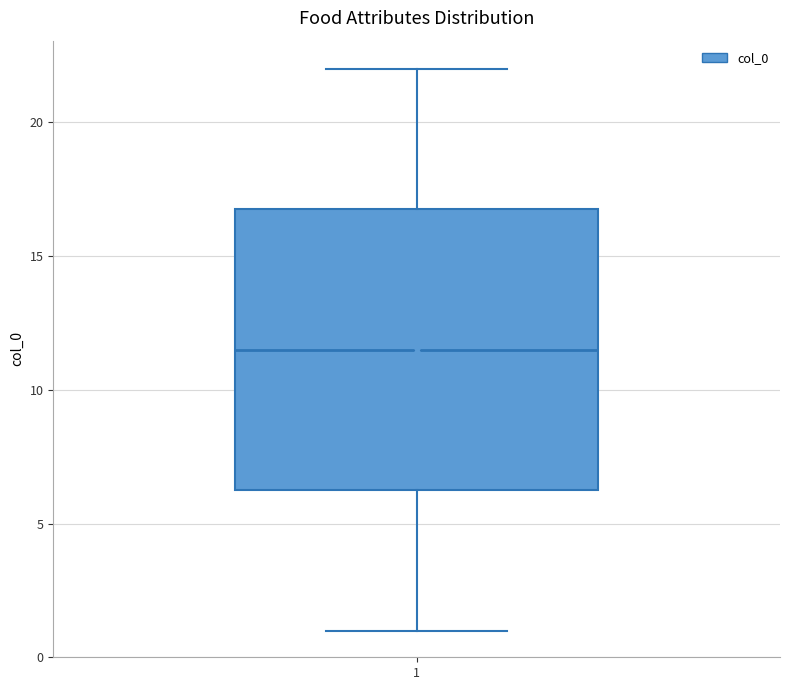

Read this box plot against the y-axis: the position of the median line, the range covered by the box, and the ends of both whiskers. The values are not printed on the chart, so give them approximately, as read against the axis.

median 11.5, box 6.5 to 17.0, whiskers 1.0 to 22.0